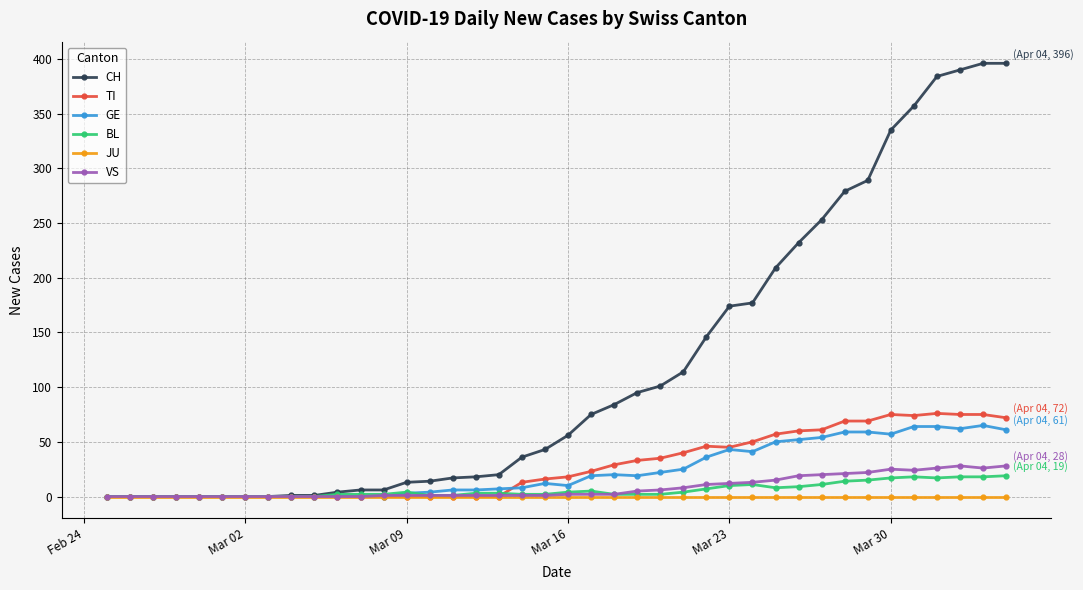

Which series has the largest total across all categories?

CH